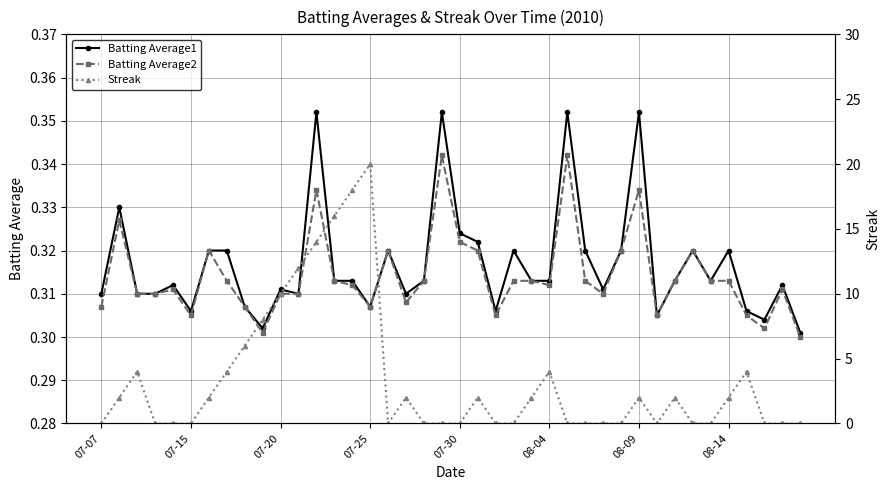

How many Batting Average2 values are between 0 and 1?

40